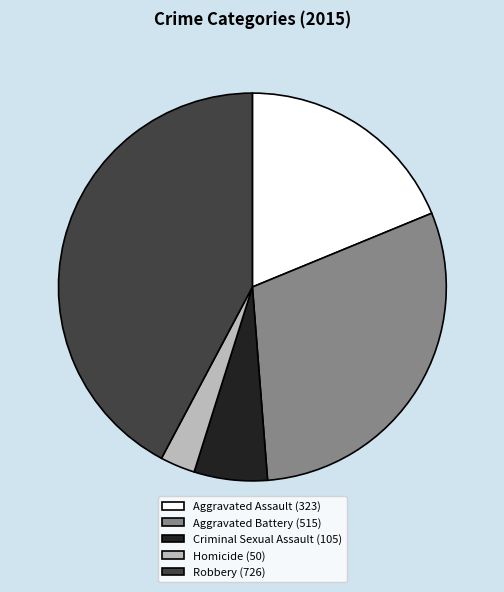

Which category has the biggest portion of the pie?

Robbery